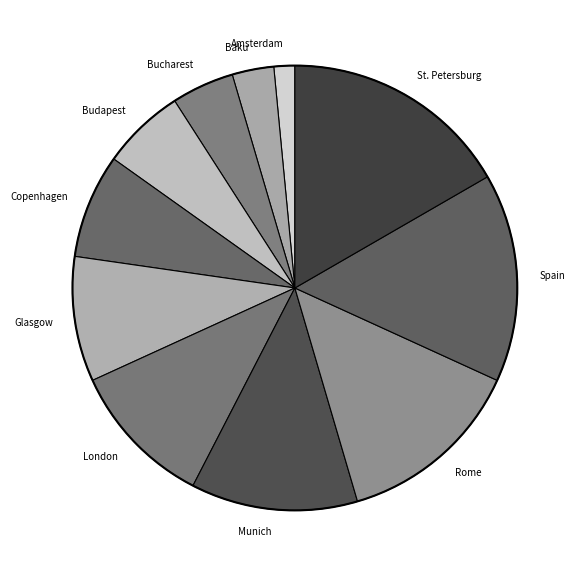

What is the smallest slice in the pie chart?

Amsterdam